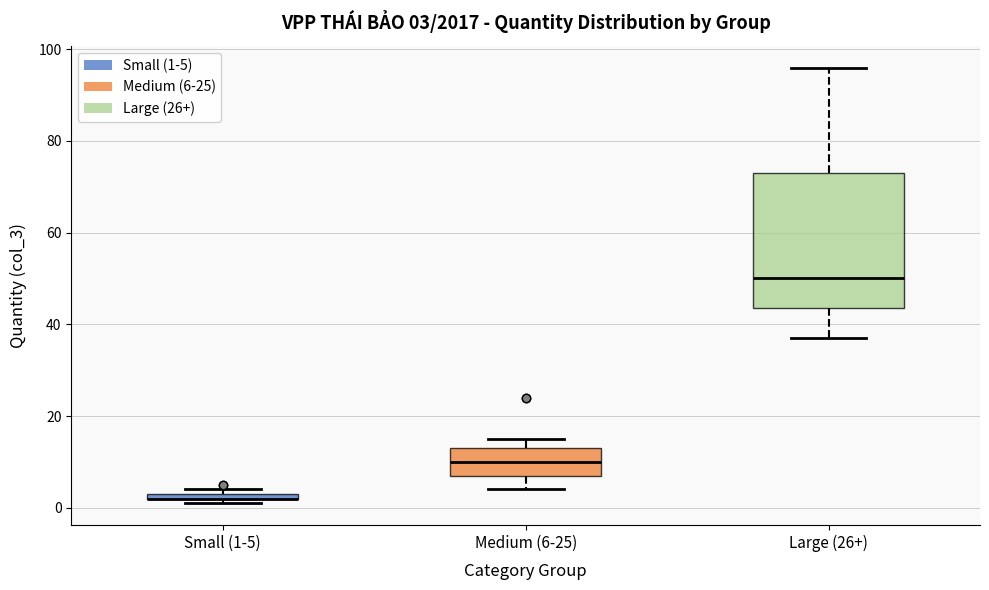

Comparing the boxes themselves (not the whiskers), which one is the tallest?

Large (26+)